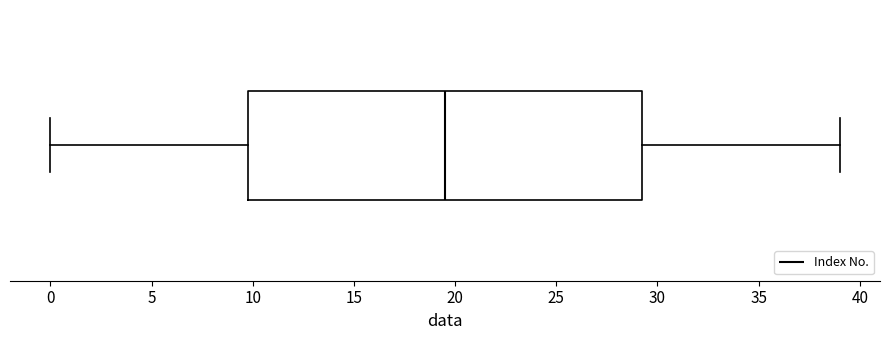

Transcribe this box plot: give where the median line is, the range the box spans, and where the two whiskers end, as read against the x-axis. The values are not printed on the chart, so give them approximately, as read against the axis.

median 19.5, box 10.0 to 29.5, whiskers 0.0 to 39.0